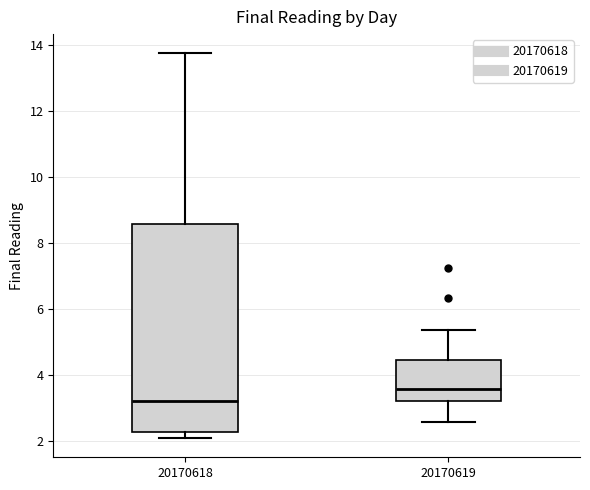

Which box has the highest median line?

20170619